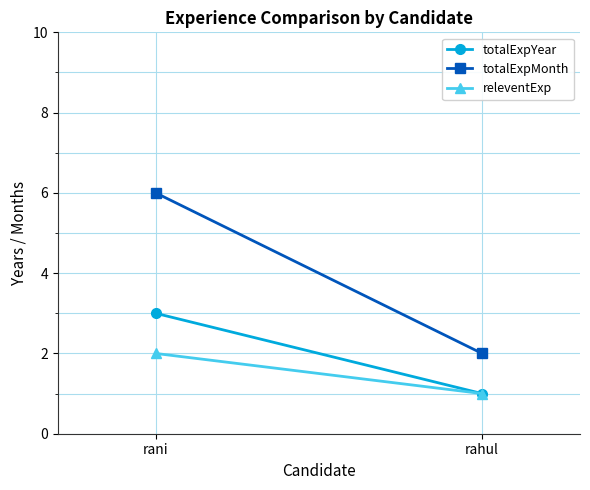

Rank the series by their maximum value, from lowest to highest.

releventExp, totalExpYear, totalExpMonth